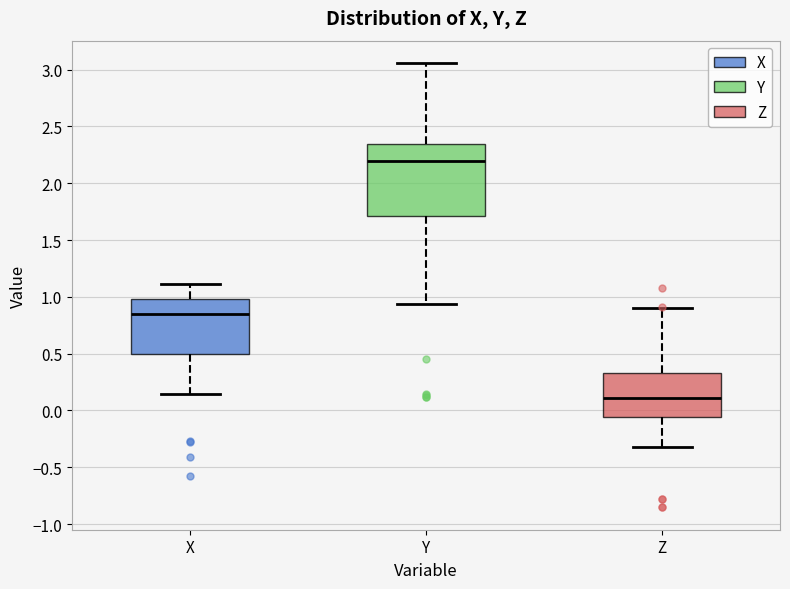

Reading left to right, read every box against the y-axis: the position of its median line, the range the box covers, and the ends of its whiskers. The values are not printed on the chart, so give them approximately, as read against the axis.

X: median 0.85, box 0.50 to 1.00, whiskers 0.15 to 1.10
Y: median 2.20, box 1.70 to 2.35, whiskers 0.95 to 3.05
Z: median 0.10, box -0.05 to 0.35, whiskers -0.30 to 0.90